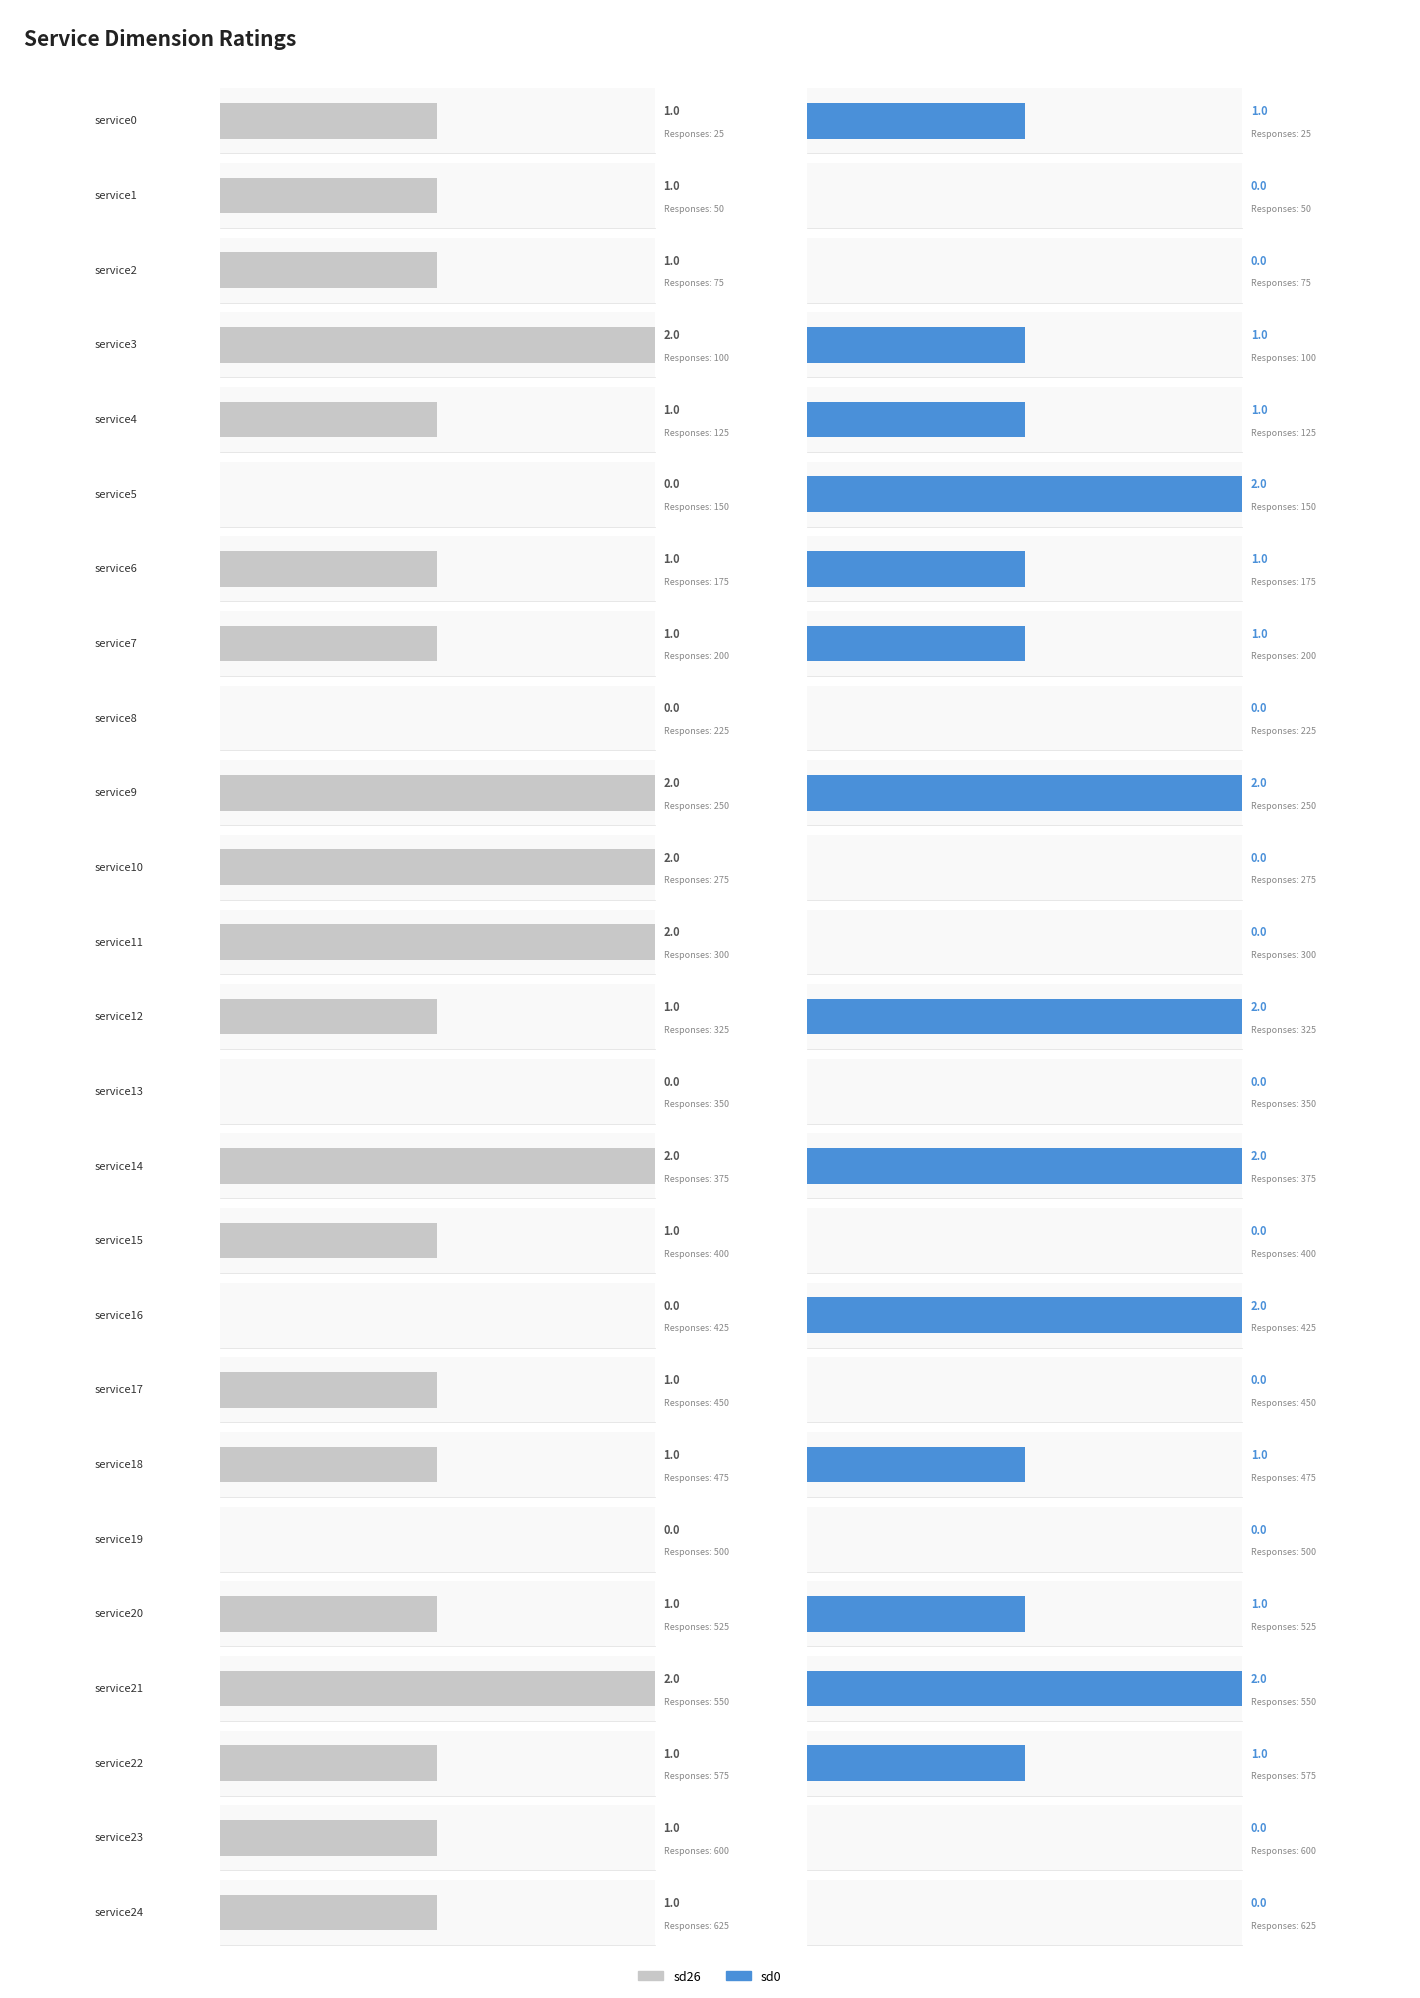

Which series has the widest spread of values?

sd26_value